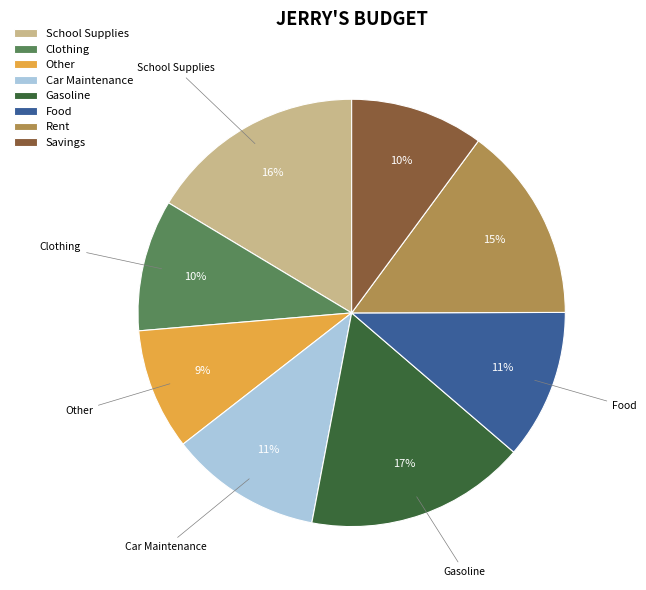

Is there any slice that represents more than half of the pie?

No